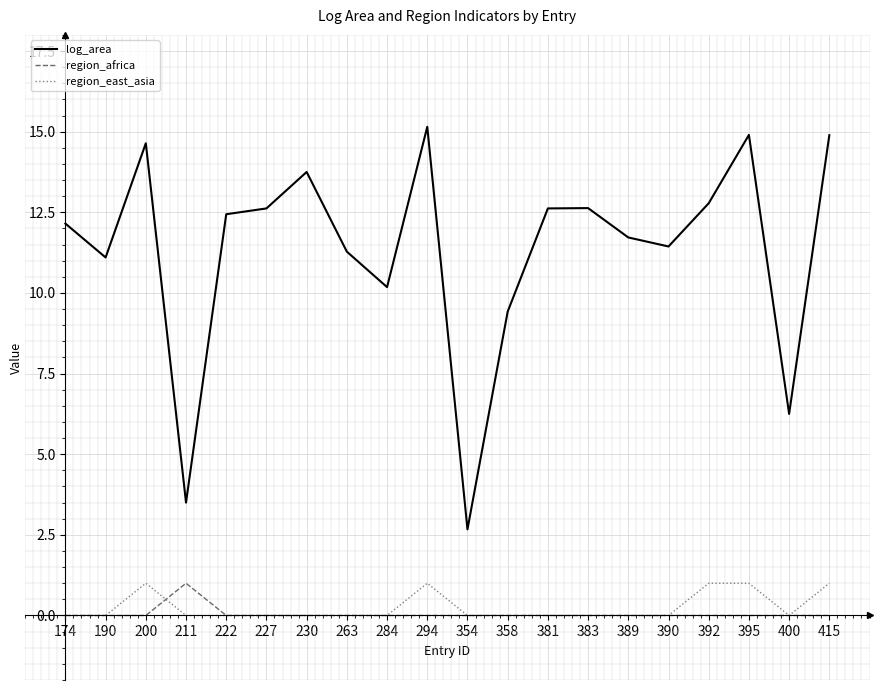

Between 190 and 294, which series saw the biggest shift?

log_area